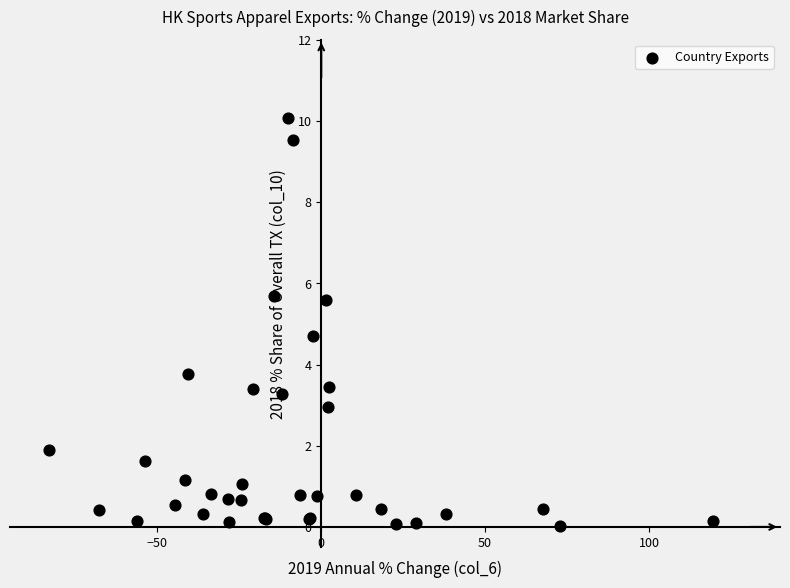

What Y value in the scatter plot is closest to 5?

4.7